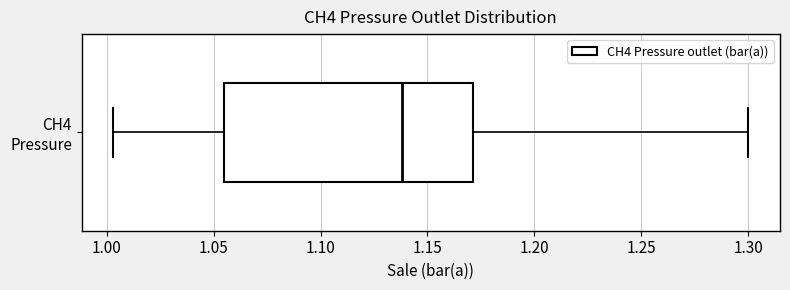

Where does the left whisker of the box for CH4 Pressure end on the x-axis? The values are not printed on the chart, so give them approximately, as read against the axis.

1.005